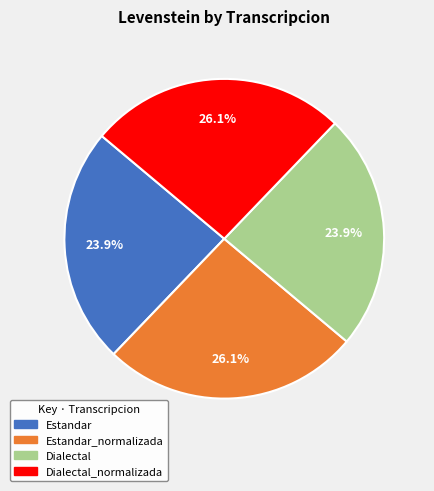

Is there a majority slice in this chart?

No